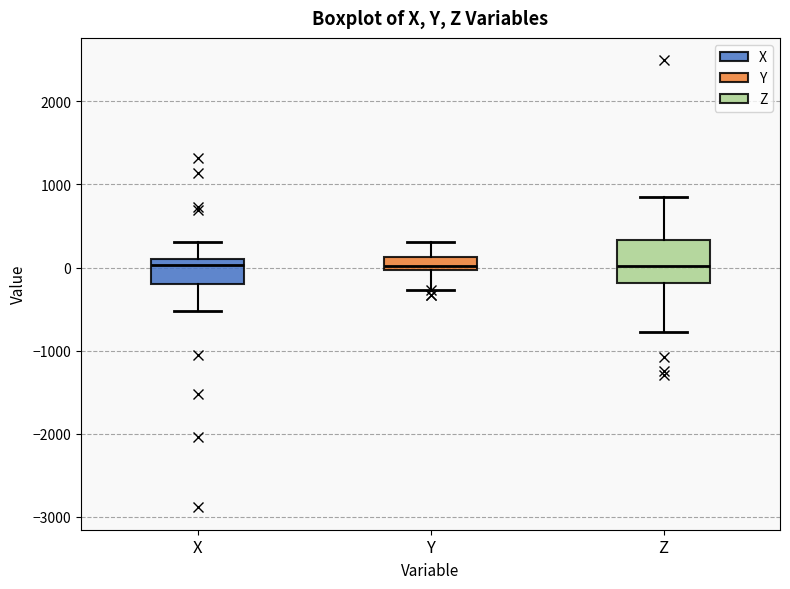

Reading left to right, transcribe this box plot: for each box, give where its median line is, the range the box spans, and where its two whiskers end, as read against the y-axis. The values are not printed on the chart, so give them approximately, as read against the axis.

X: median 0, box -200 to 100, whiskers -500 to 300
Y: median 0 (just above the box's lower edge), box 0 to 100, whiskers -300 to 300
Z: median 0, box -200 to 300, whiskers -800 to 900